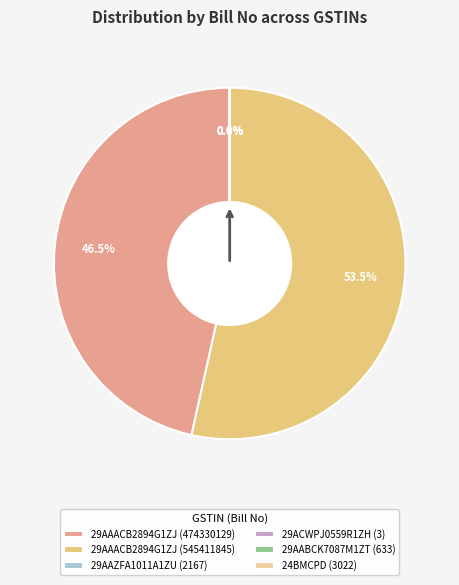

Is it true that 29AABCK7087M1ZT (633) is 0% of the pie?

True